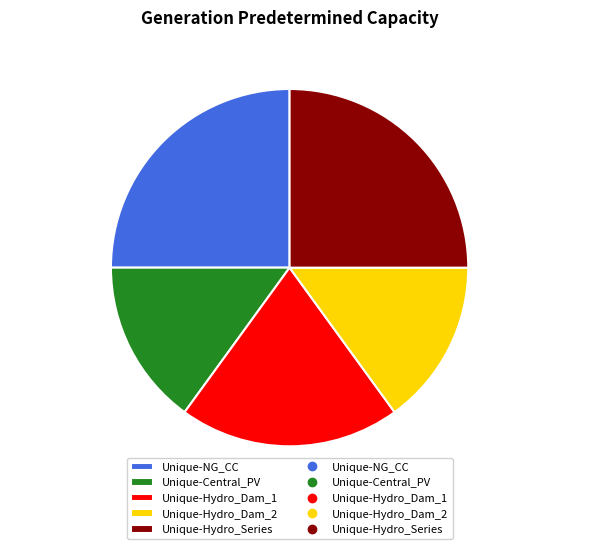

Which has a higher value, Unique-Hydro_Dam_1 or Unique-Central_PV?

Unique-Hydro_Dam_1